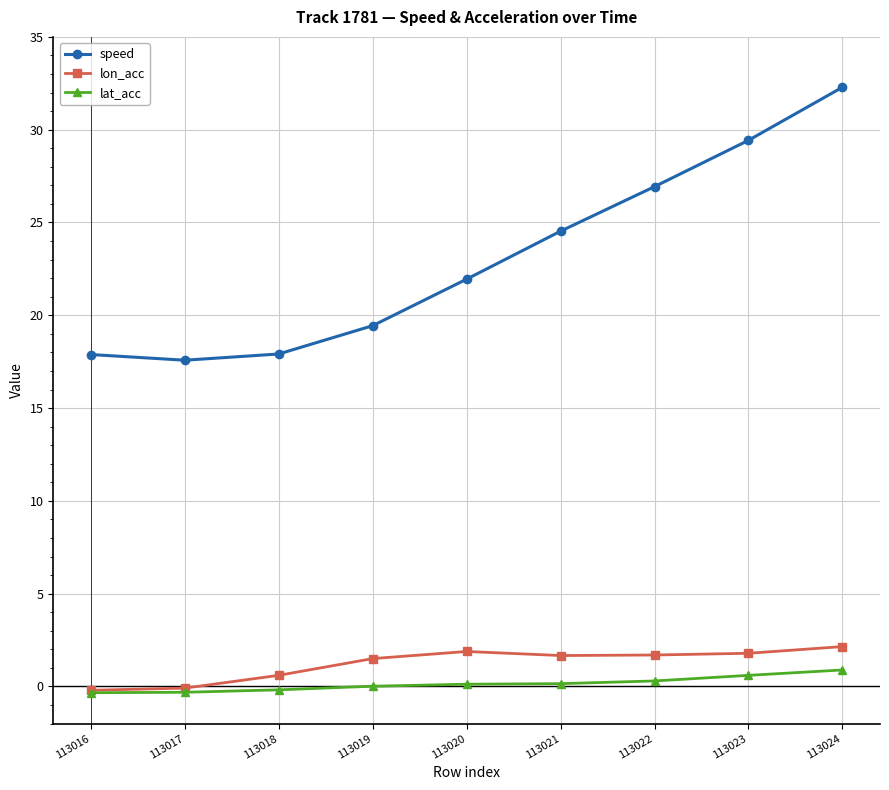

What is the sum of all speed values?

207.9